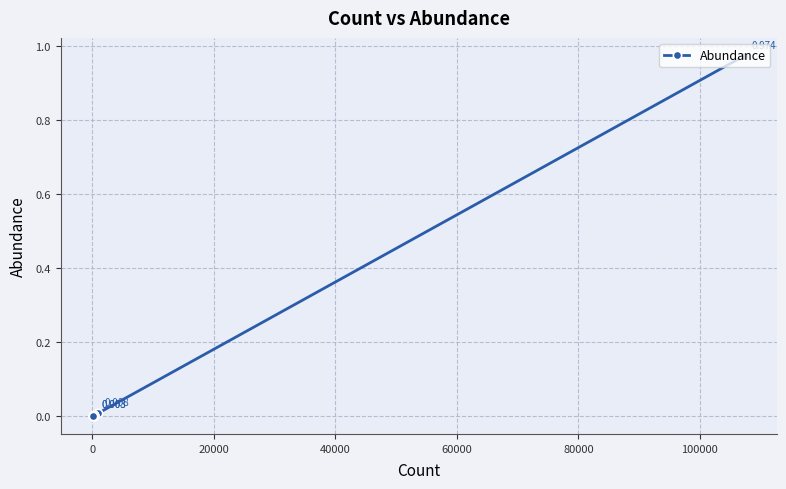

Is this an area chart (filled region under the line)?

No